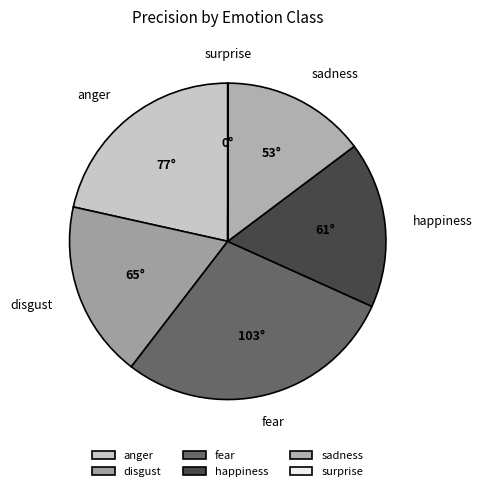

Which has a higher value, fear or sadness?

fear